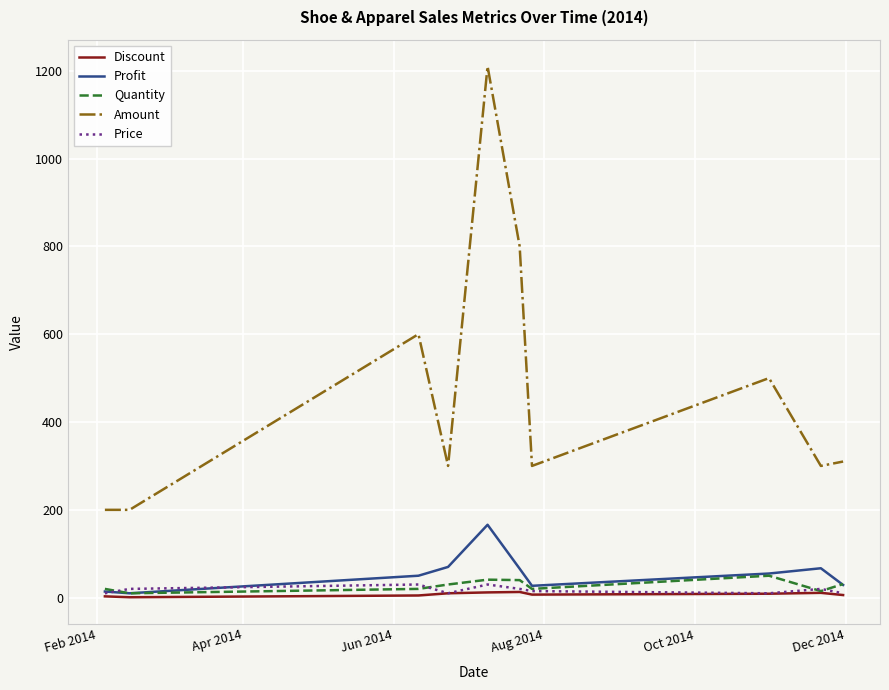

Which series has the widest spread of values?

Amount